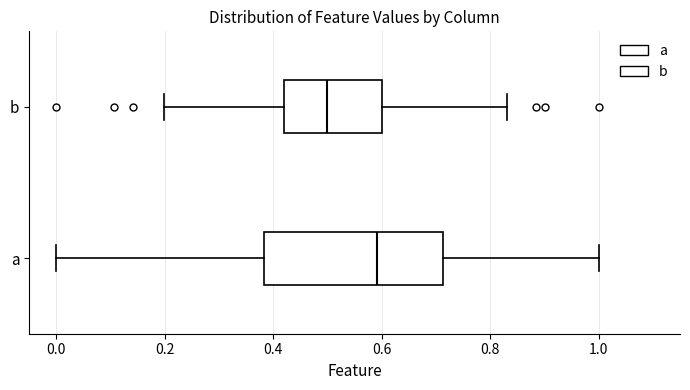

Which box's median line is the furthest to the right?

a